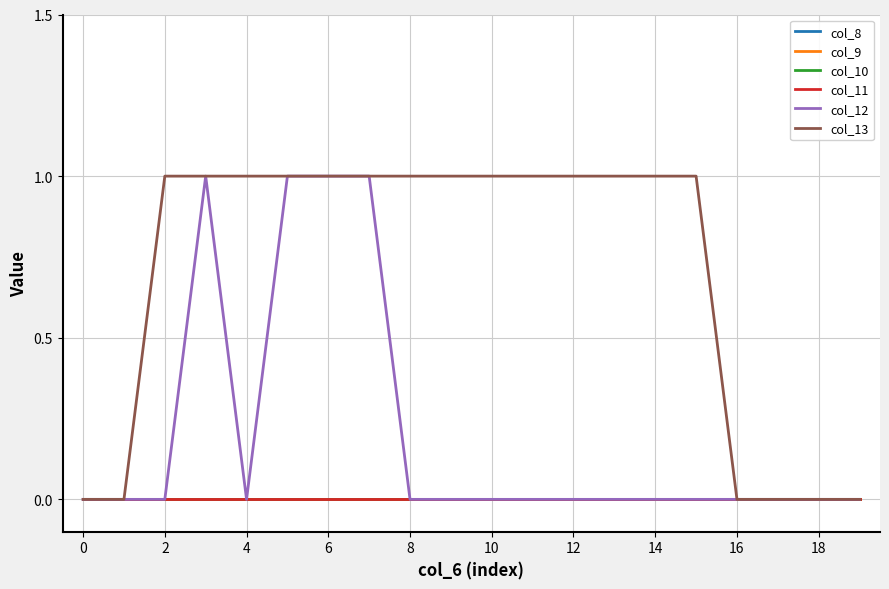

Which series has the largest range (max minus min)?

col_12